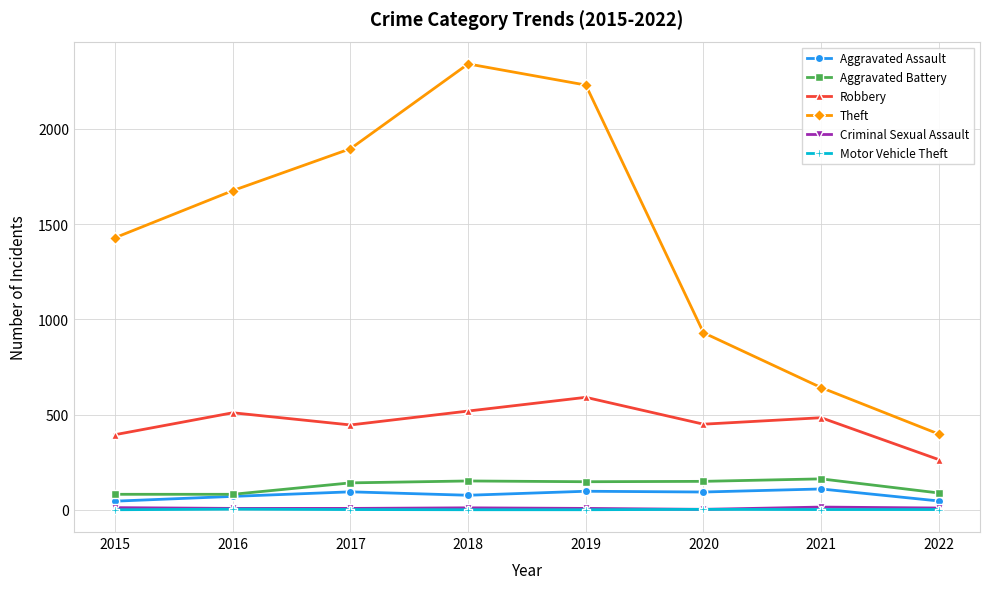

How many distinct data groups are displayed?

6